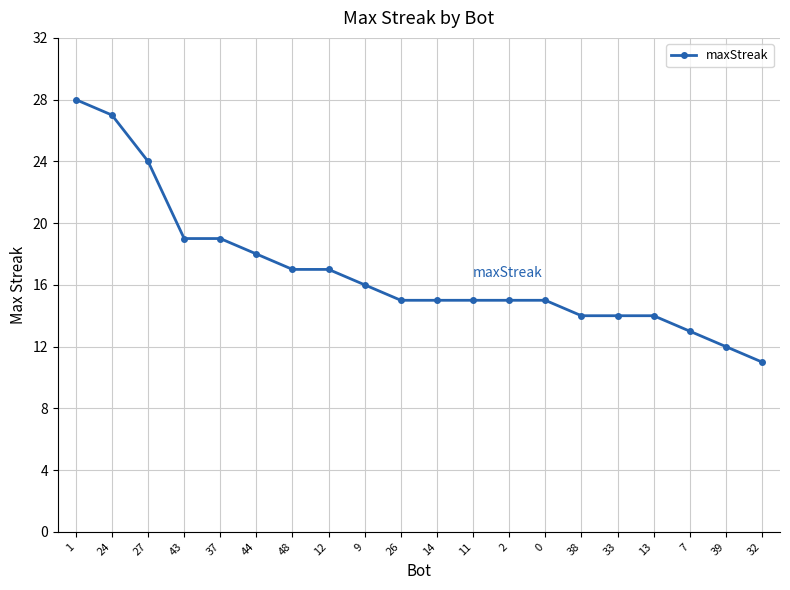

What position from the right is 12?

13